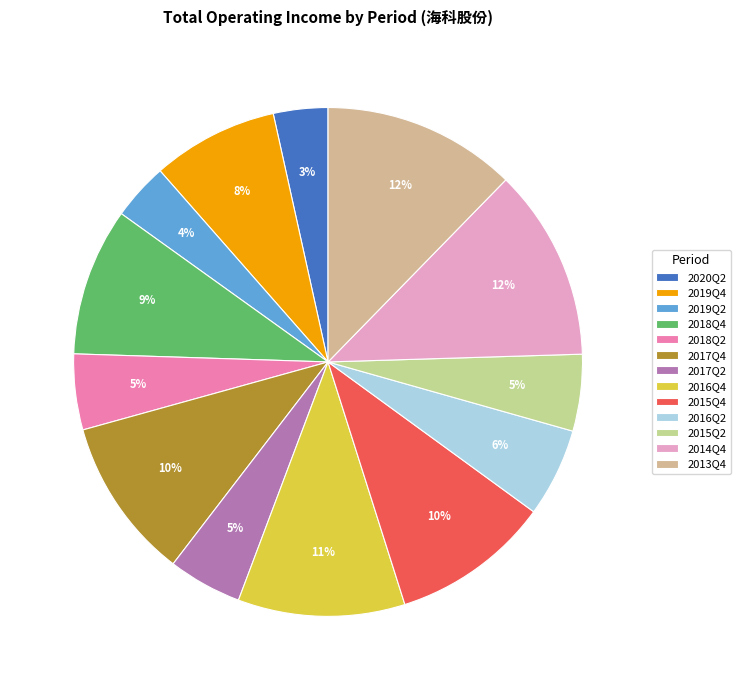

To the nearest percent, what portion does 2016Q2 represent?

6%